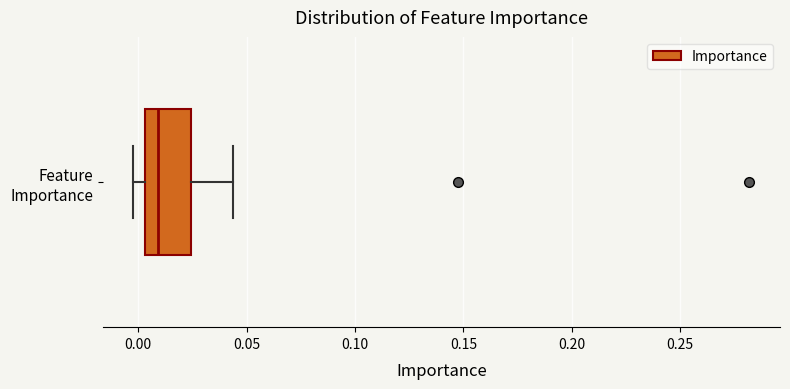

Read this box plot against the x-axis: the position of the median line, the range covered by the box, and the ends of both whiskers. The values are not printed on the chart, so give them approximately, as read against the axis.

median 0.010, box 0.005 to 0.025, whiskers 0.000 to 0.045